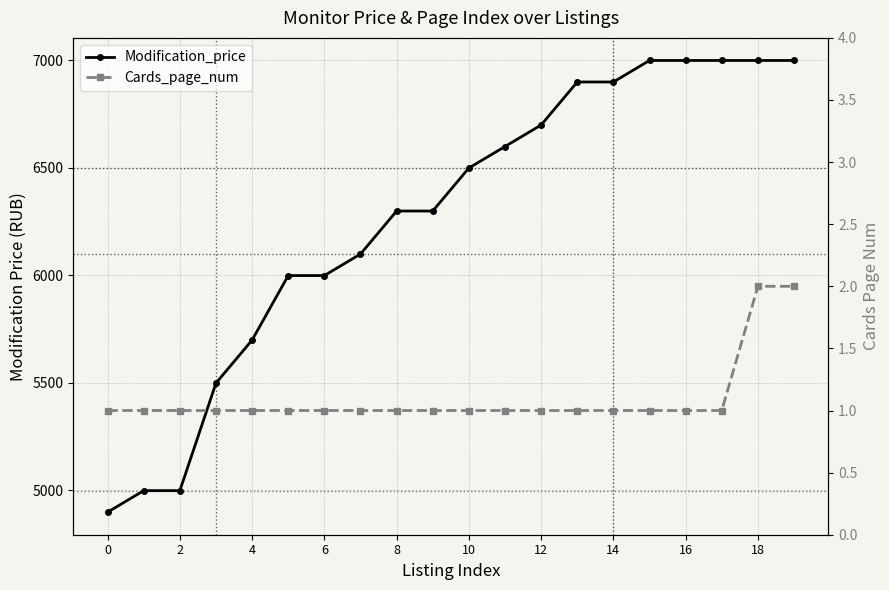

Rank the series at 18 from highest to lowest value.

Modification_price, Cards_page_num